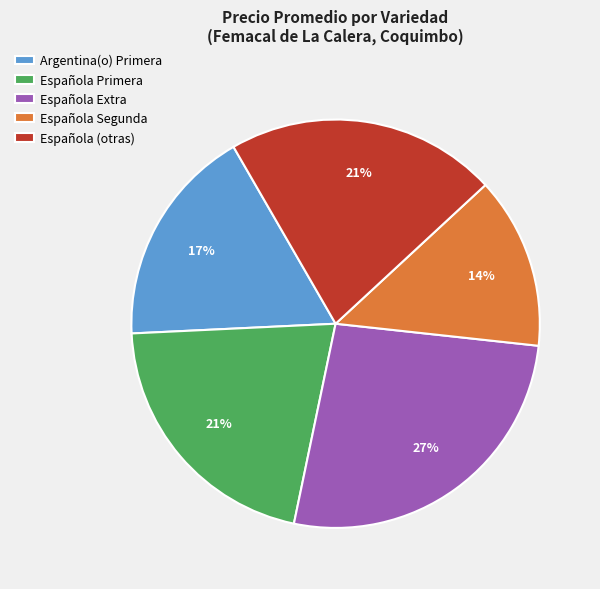

To the nearest percent, what percentage of the pie is Argentina(o) Primera?

17%